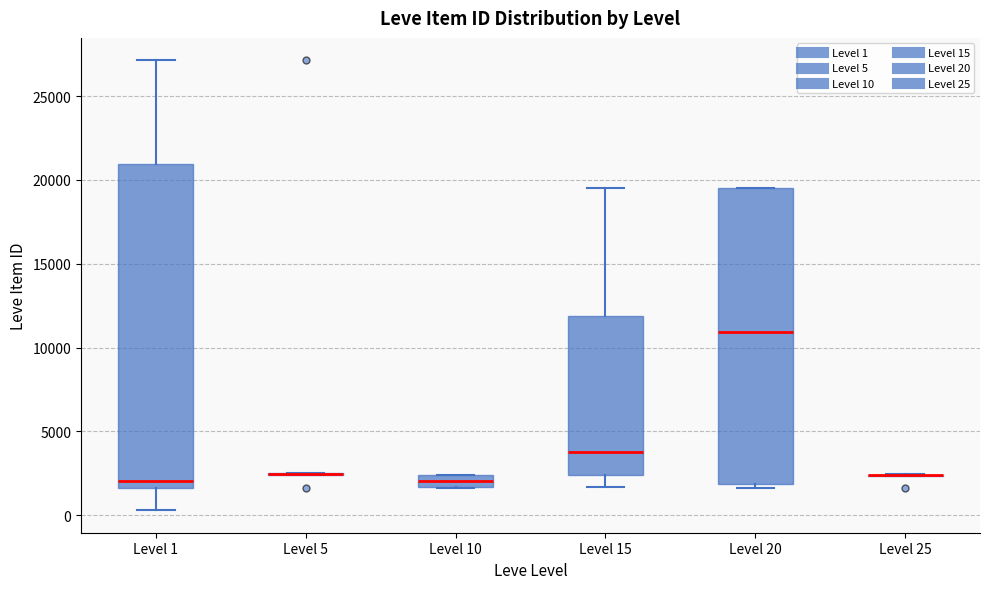

Which box is the tallest, from its lower edge to its upper edge?

Level 1